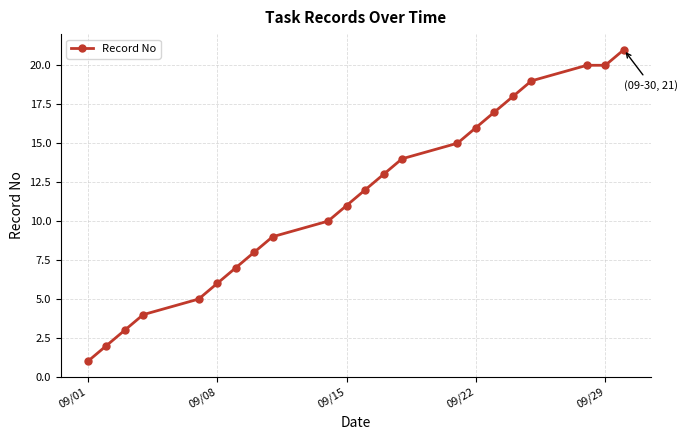

What is the maximum value shown in the chart?

21